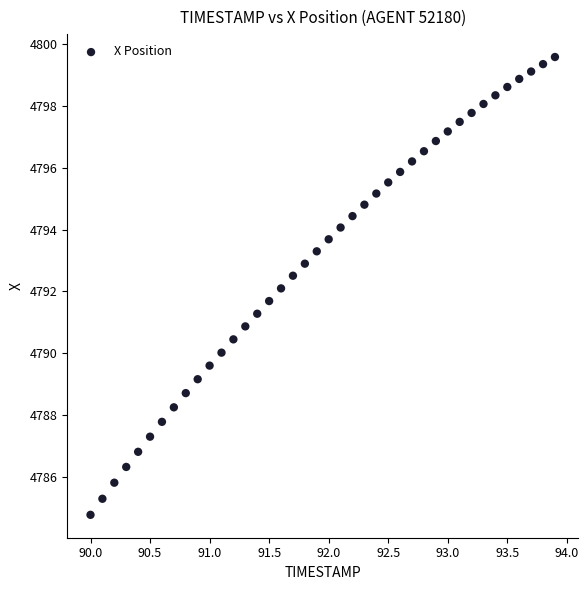

What is the range of Y values (max minus min)?

14.8